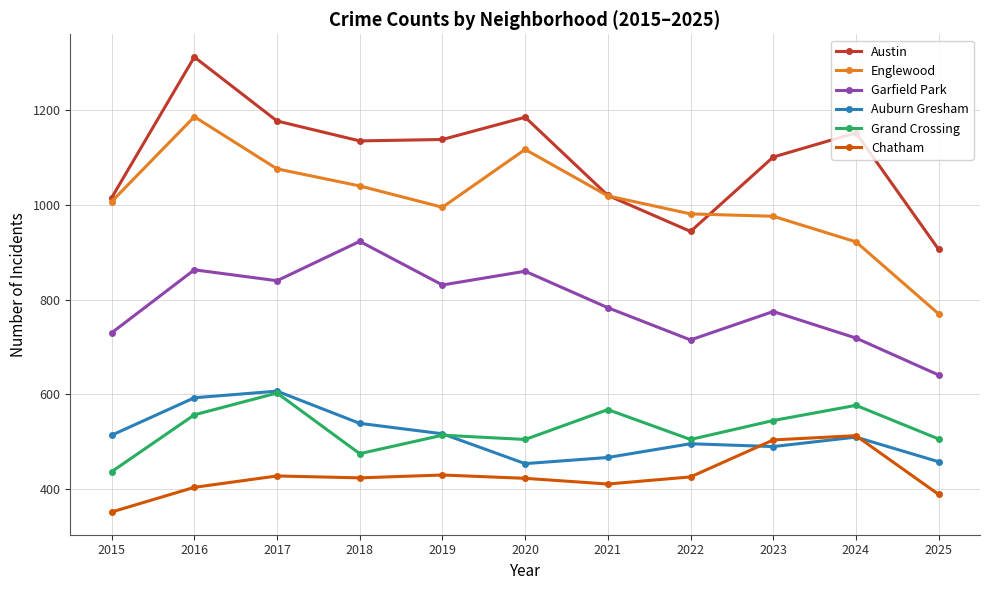

How many distinct data groups are displayed?

6